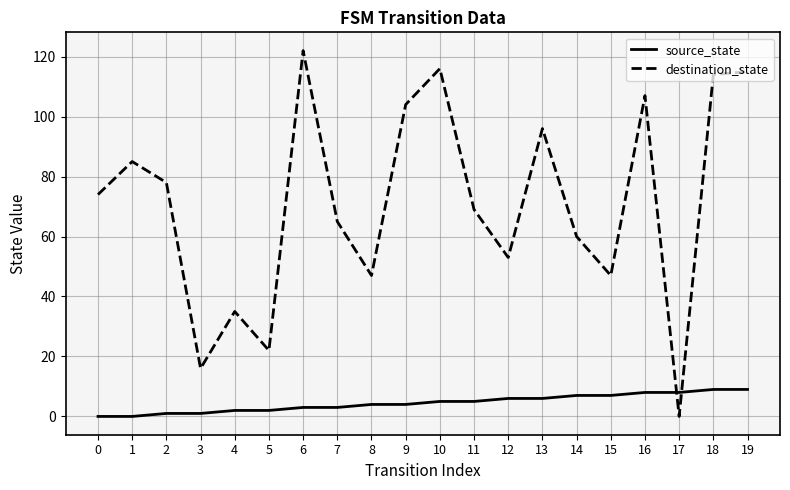

Reading left to right, what are all the values shown in this chart?

source_state: 0=0	1=0	2=1	3=1	4=2	5=2	6=3	7=3	8=4	9=4	10=5	11=5	12=6	13=6	14=7	15=7	16=8	17=8	18=9	19=9
destination_state: 0=74	1=85	2=78	3=16	4=35	5=22	6=122	7=65	8=47	9=104	10=116	11=69	12=53	13=96	14=60	15=47	16=107	17=0	18=114	19=115